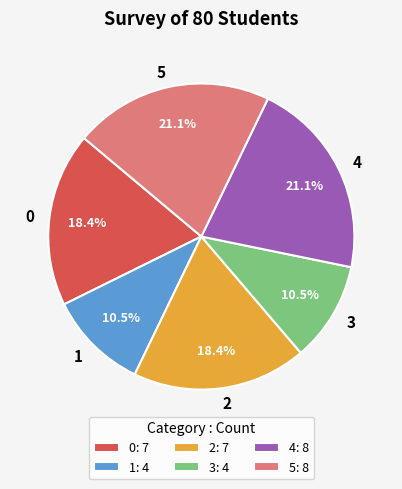

Approximately how many times larger is the value at 5 compared to 0?

1.1